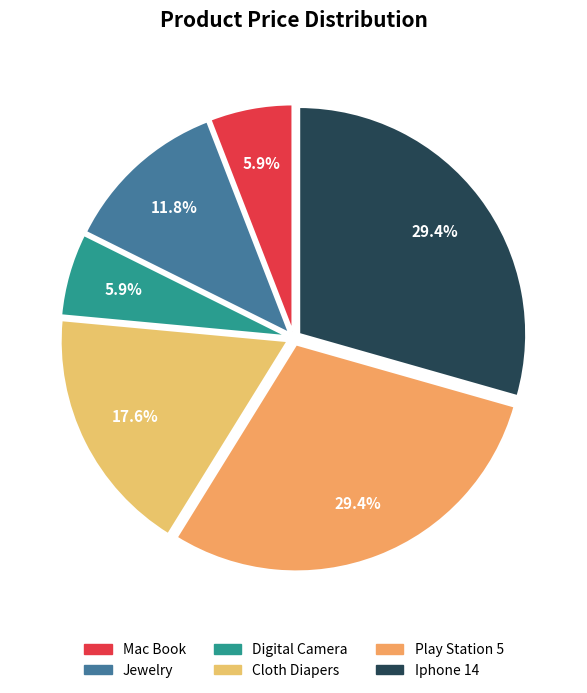

To the nearest percent, what is the average slice percentage?

17%